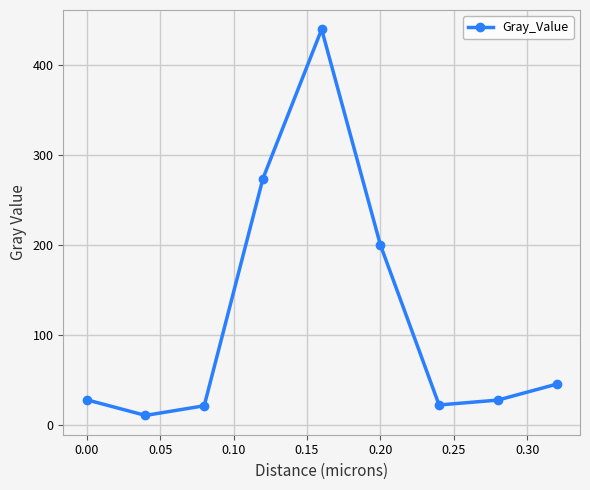

What is the maximum value shown in the chart?

439.6